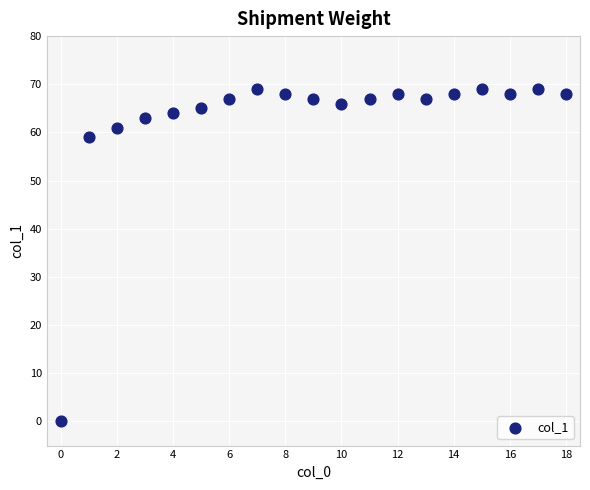

What is the range of Y values (max minus min)?

69